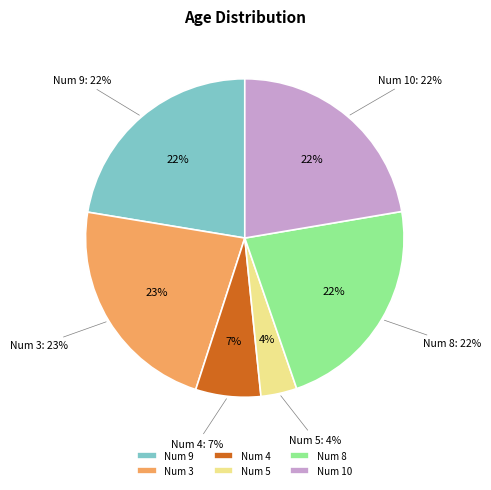

Which category has the biggest portion of the pie?

3